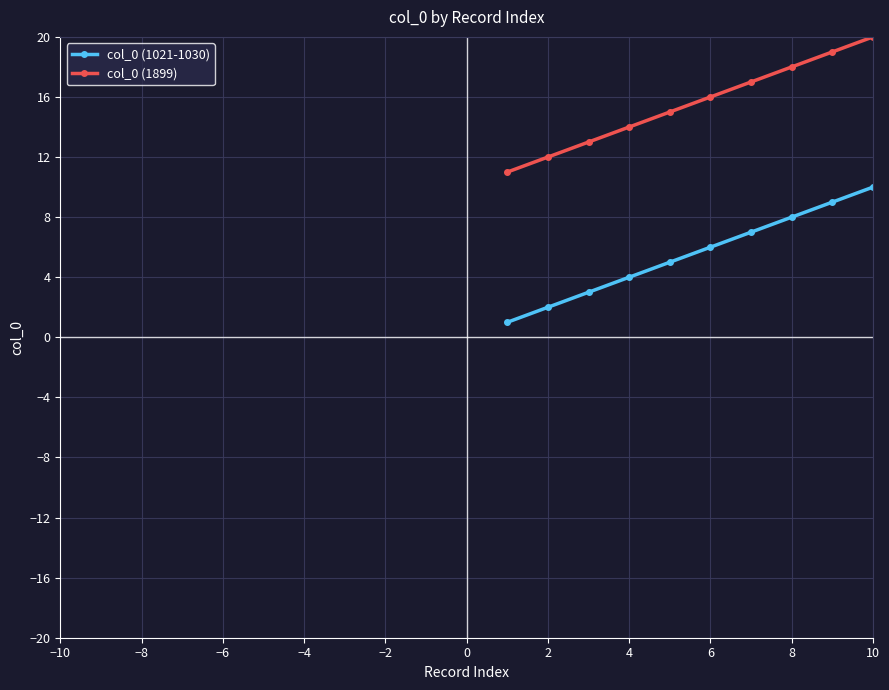

Count the number of data series in this chart.

2